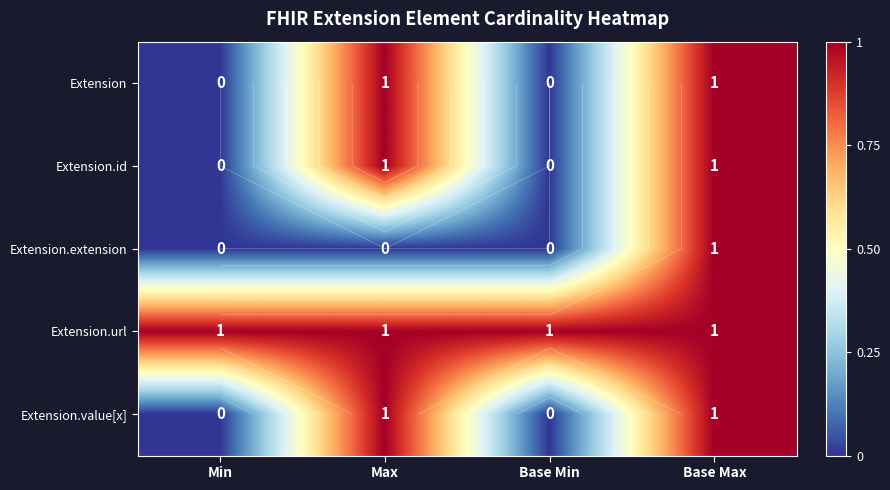

Is it true that Extension equals 1 at Base Max?

True